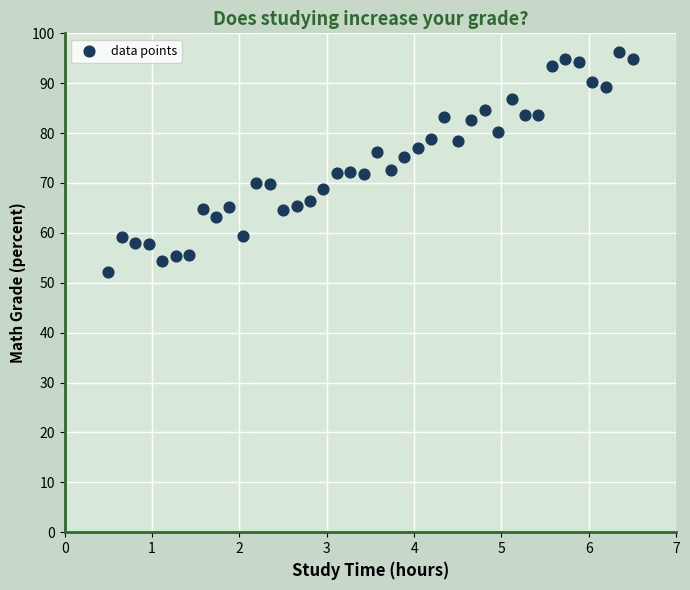

What is the range of Y values (max minus min)?

44.0